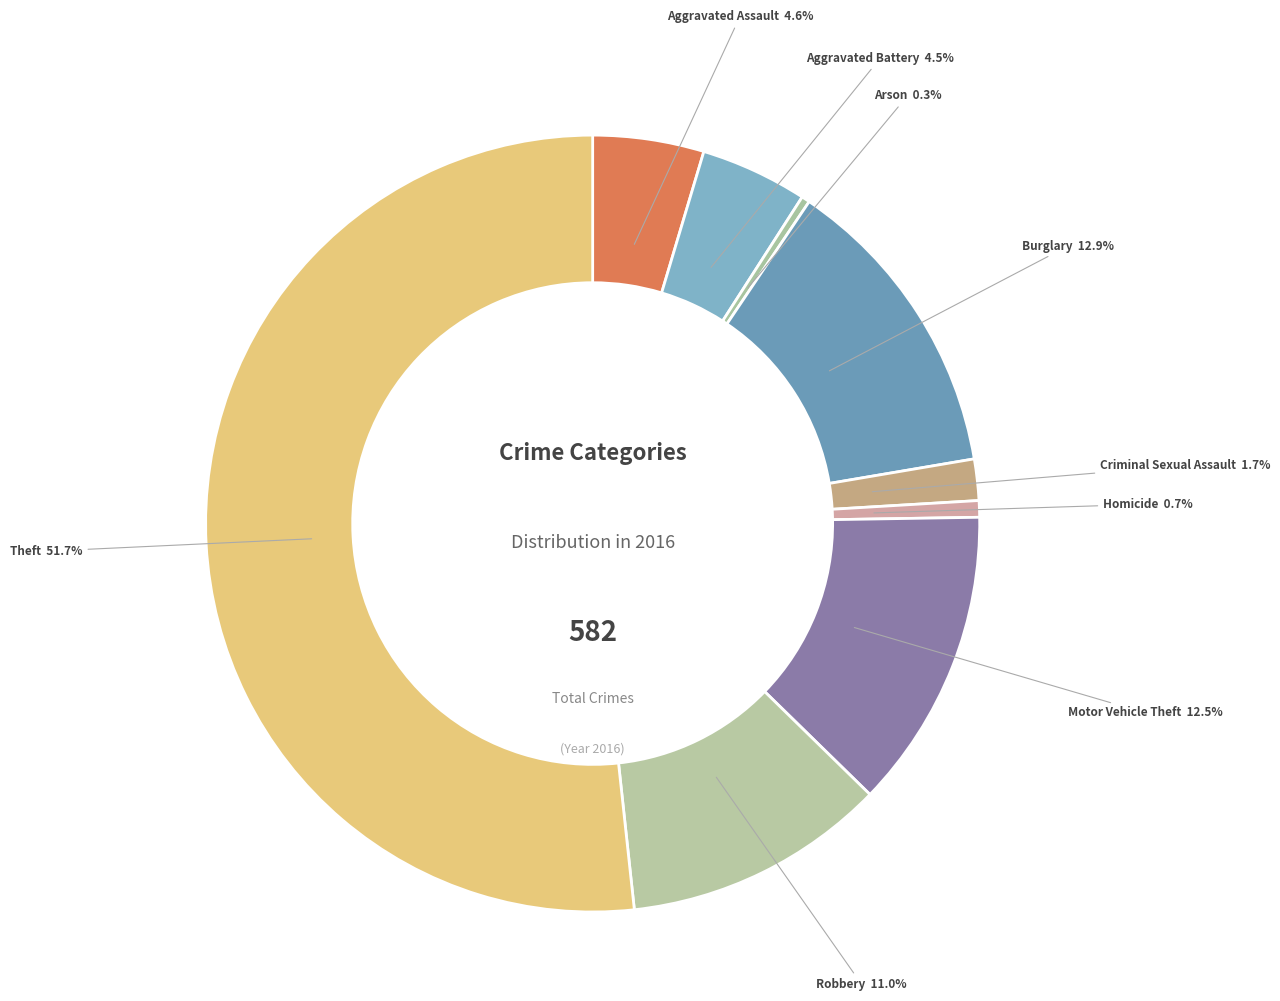

What percentage is the Motor Vehicle Theft slice, to the nearest percent?

13%